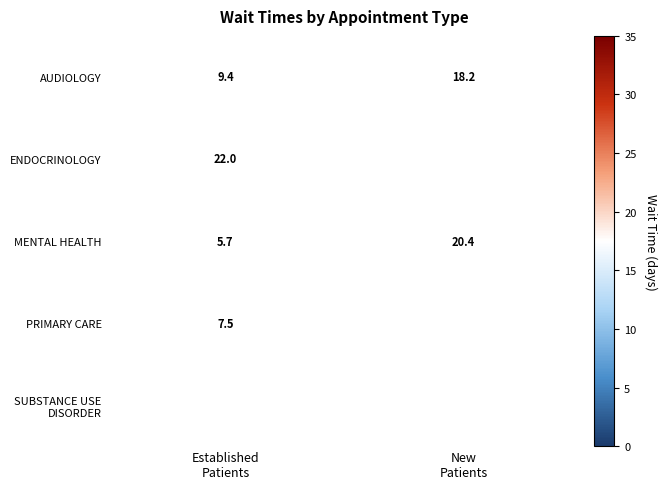

What is the average value of the AUDIOLOGY series?

13.8